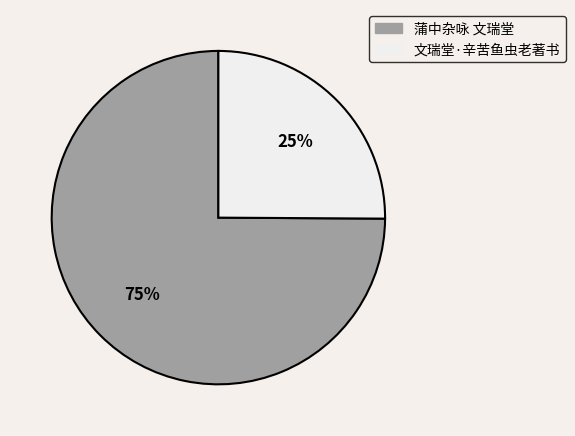

To the nearest percent, what is the combined percentage of 蒲中杂咏 文瑞堂 and 文瑞堂·辛苦鱼虫老著书?

100%